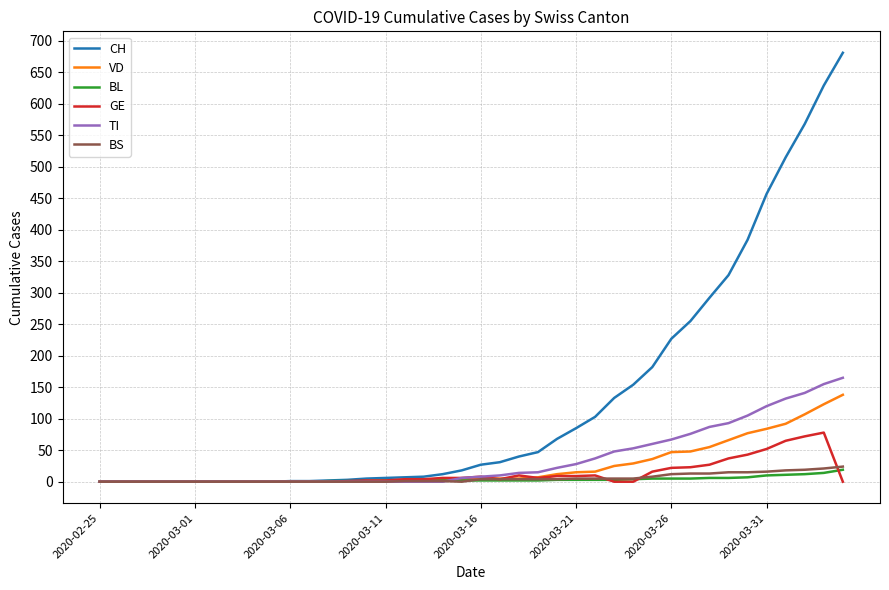

What is the greatest value displayed?

681